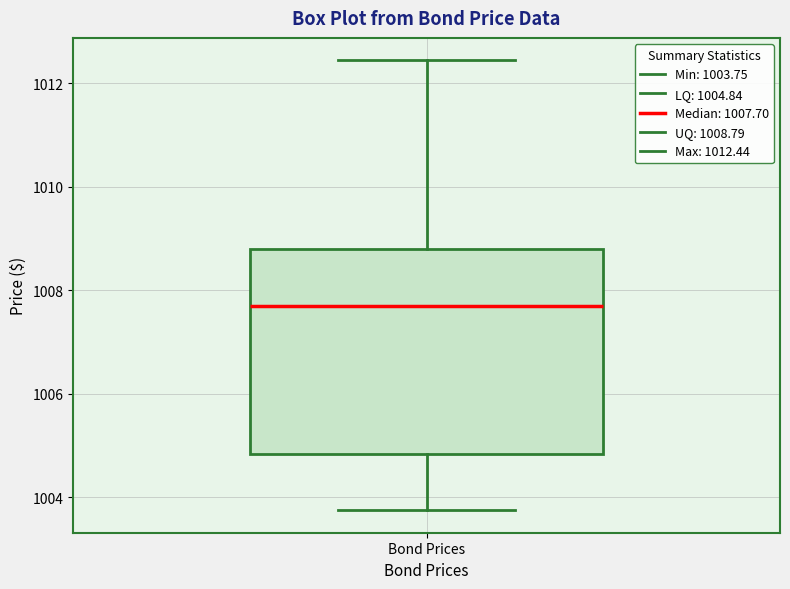

Read this box plot against the y-axis: the position of the median line, the range covered by the box, and the ends of both whiskers. The values are not printed on the chart, so give them approximately, as read against the axis.

median 1007.6, box 1004.8 to 1008.8, whiskers 1003.8 to 1012.4